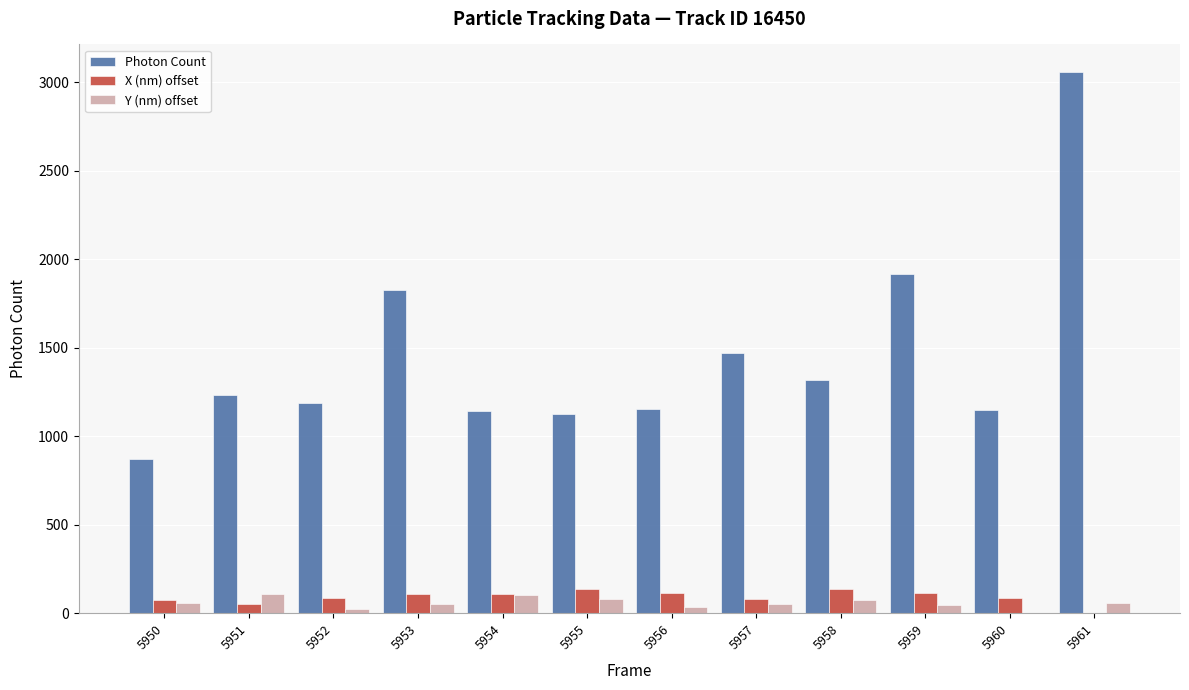

Is it true that X (nm) offset equals 86.8 at 5952?

True